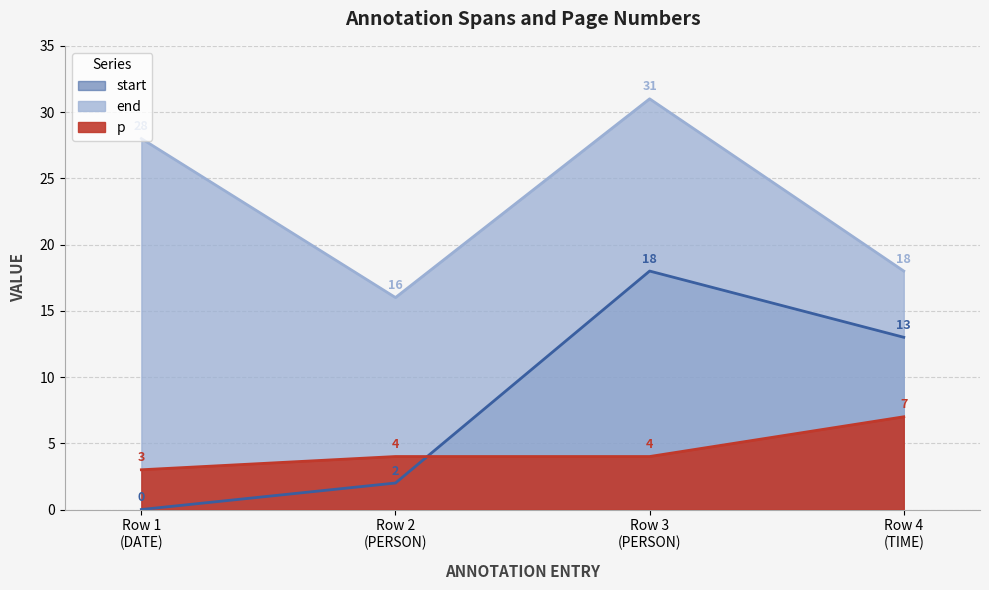

After their last crossing, which series has the higher values: p or start?

start